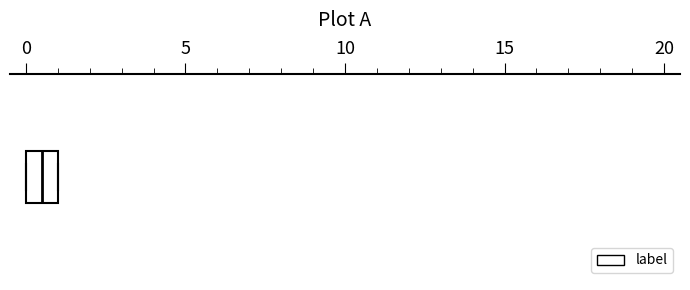

Read this box plot against the x-axis: the position of the median line, the range covered by the box, and the ends of both whiskers. The values are not printed on the chart, so give them approximately, as read against the axis.

median 0.5, box 0.0 to 1.0, whiskers 0.0 to 1.0